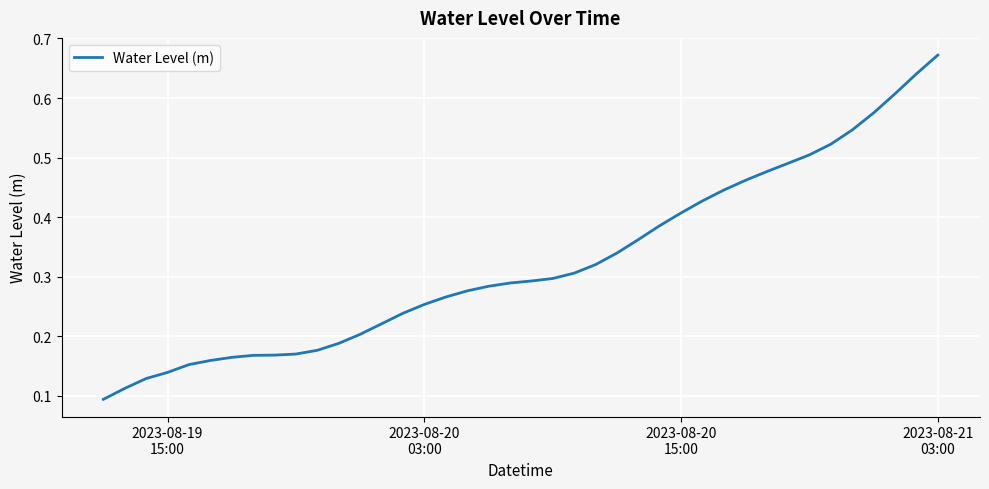

How many lines are shown in the chart?

1